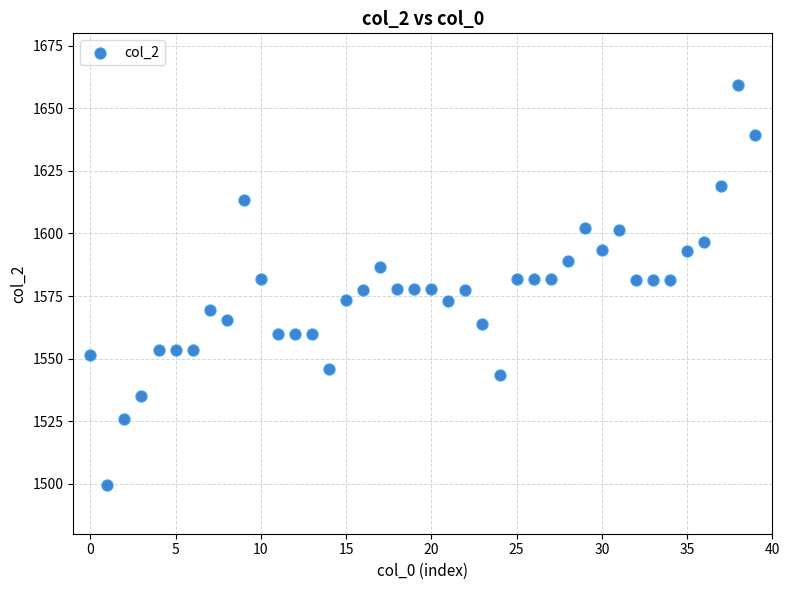

What is the range of Y values (max minus min)?

160.0